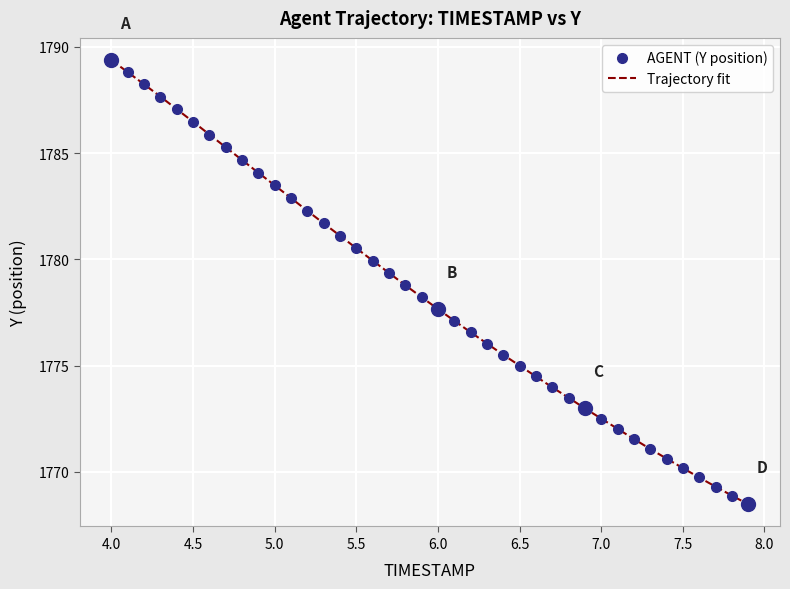

What is the maximum value shown in the chart?

1789.4